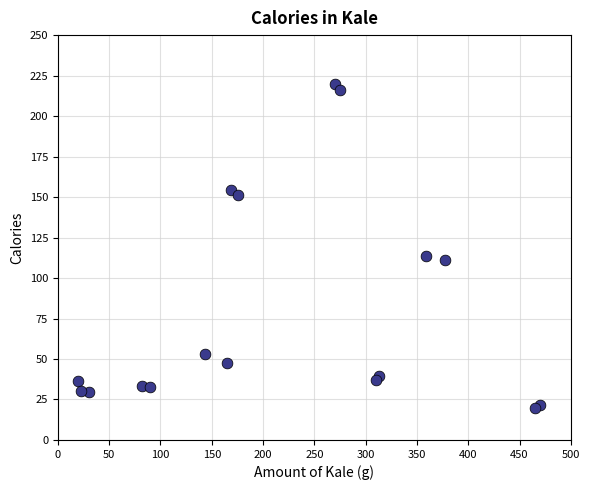

What Y value in the scatter plot is closest to 120?

113.6